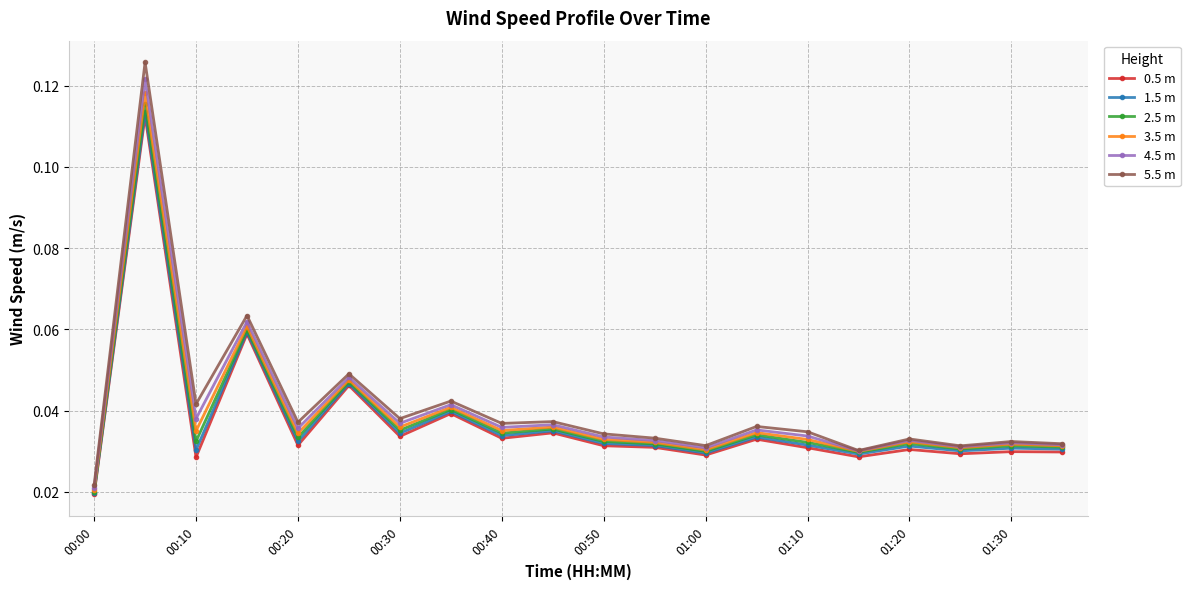

True or false: 5.5 m has more than 2 interior local peaks.

True